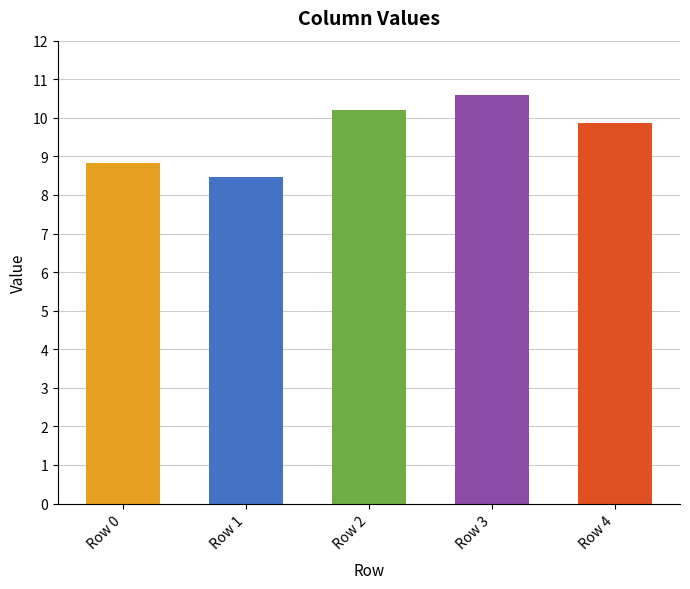

Does the chart contain any negative values?

No